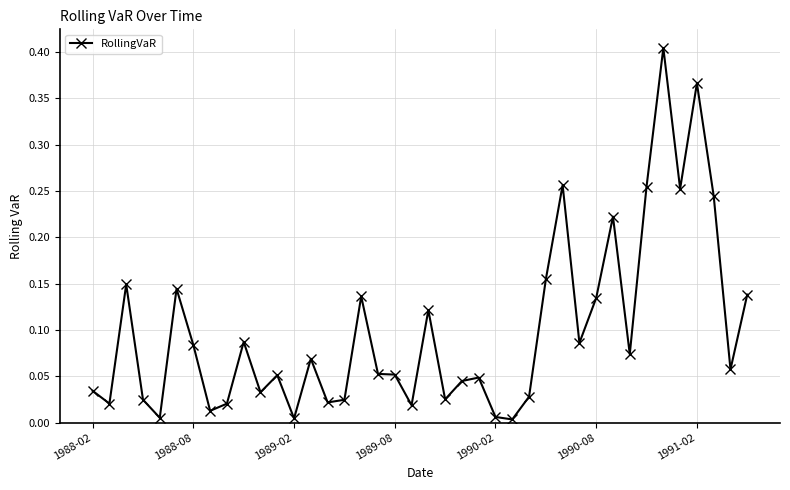

What is the sum of all values?

4.0